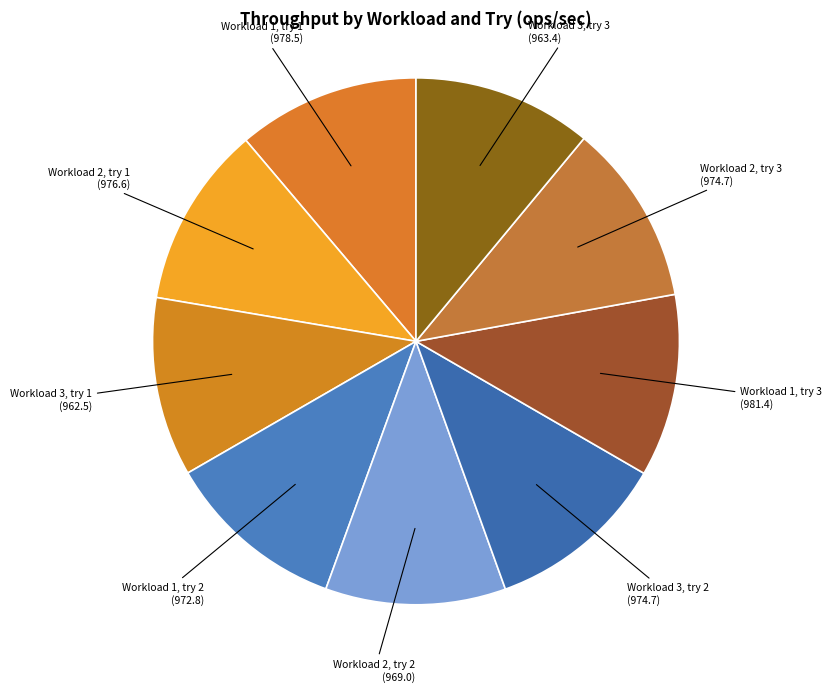

Count the number of slices in the pie.

9